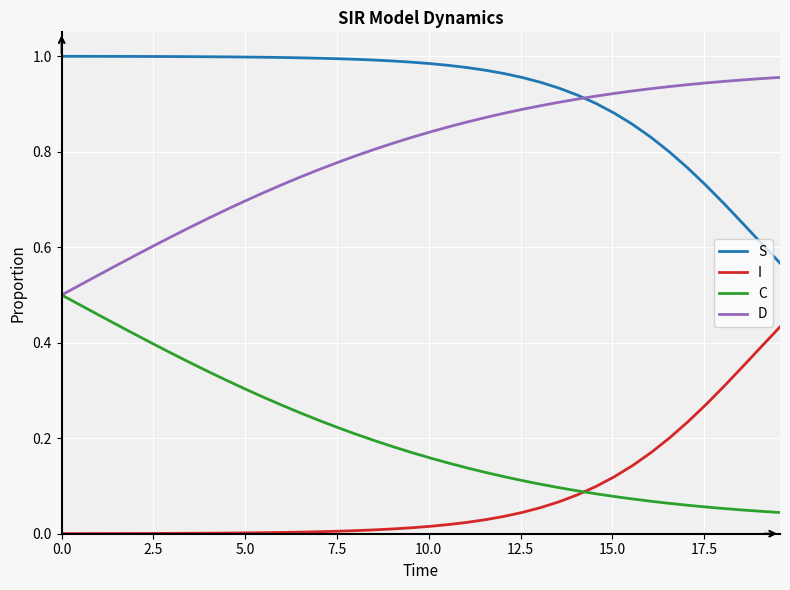

True or false: D and I intersect in this chart.

False